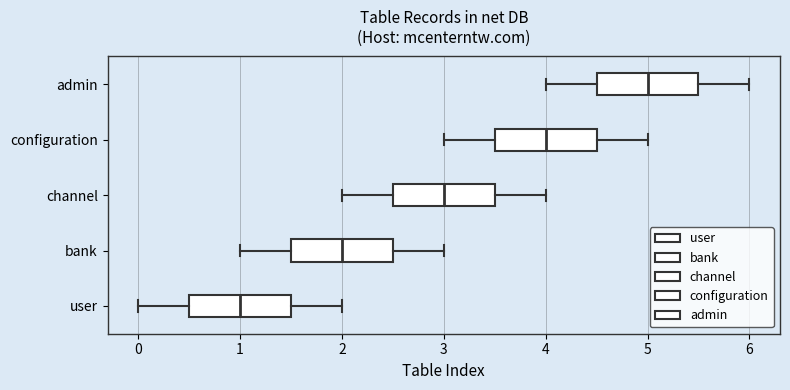

Where is the right edge of the box for user on the x-axis? The values are not printed on the chart, so give them approximately, as read against the axis.

1.5